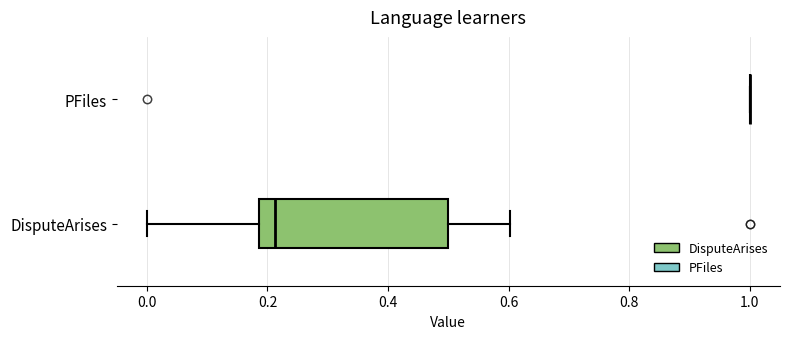

Reading bottom to top, transcribe this box plot: for each box, give where its median line is, the range the box spans, and where its two whiskers end, as read against the x-axis. The values are not printed on the chart, so give them approximately, as read against the axis.

DisputeArises: median 0.22, box 0.18 to 0.50, whiskers 0.00 to 0.60
PFiles: box collapsed to a line at 1.00, whiskers 1.00 to 1.00